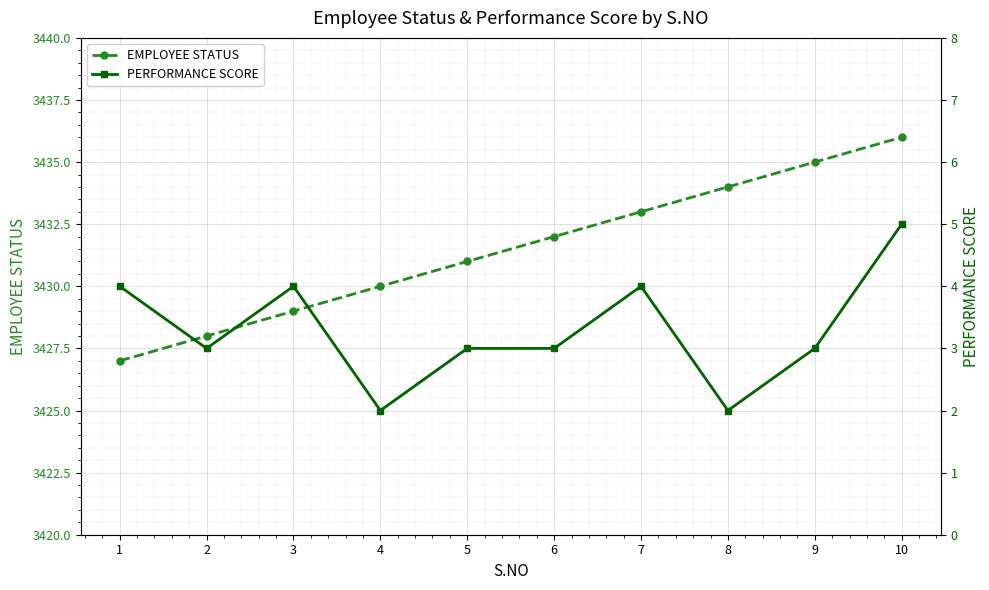

Between 8 and 3, which is larger?

8